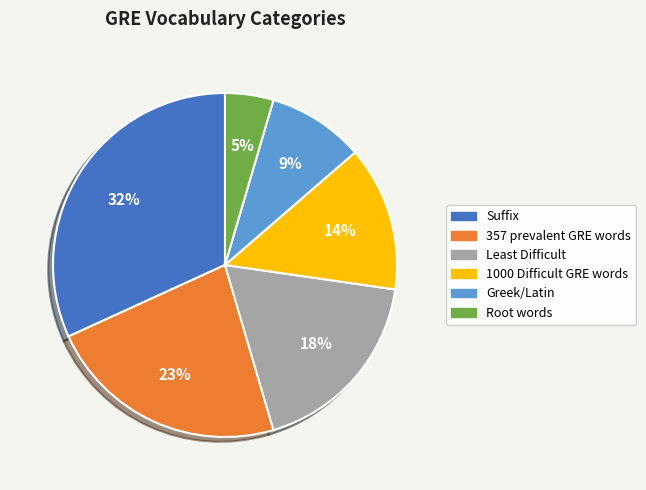

Which category has the biggest portion of the pie?

Suffix